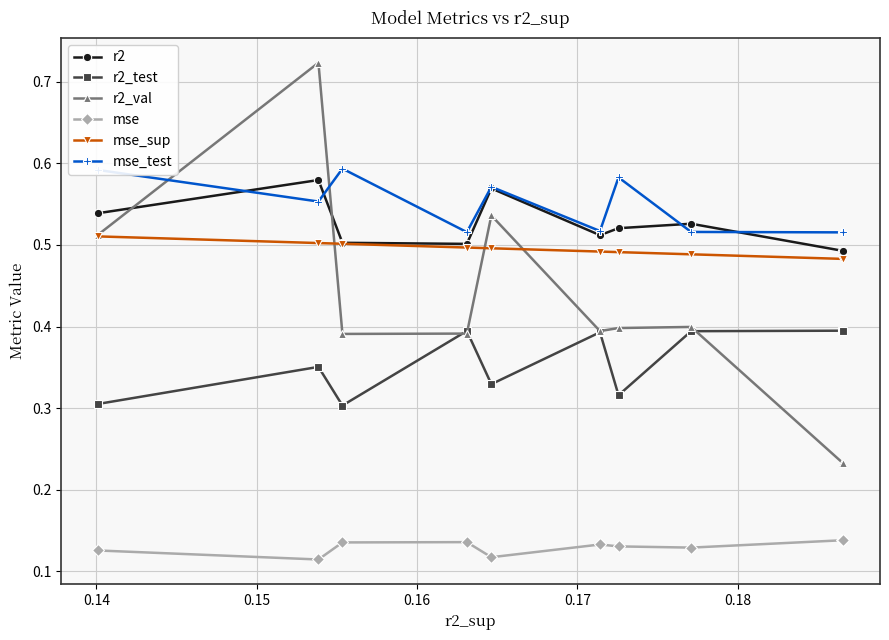

Count the r2_test values in the range 0 to 1.

10